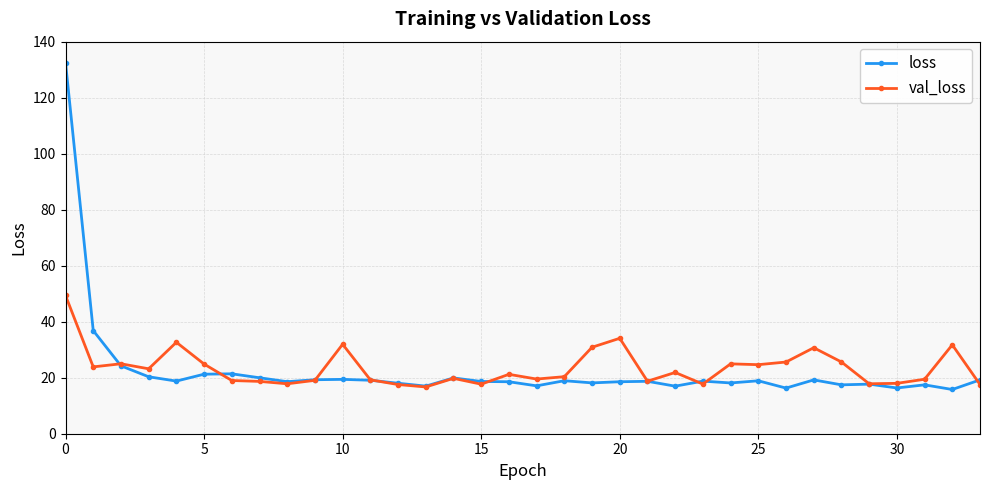

What is the smallest value displayed?

15.8